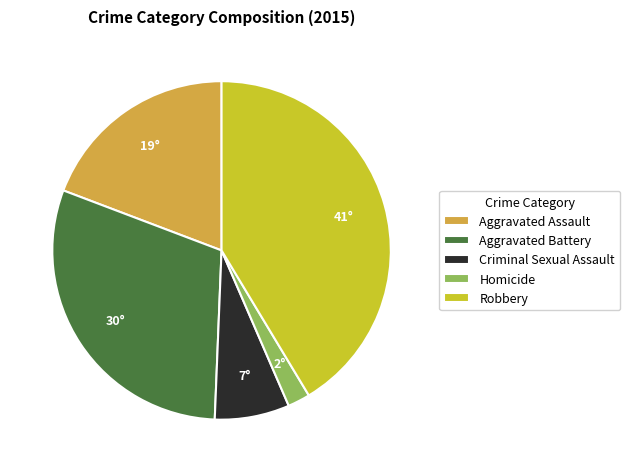

The Robbery slice represents 31% of the pie. True or false?

False